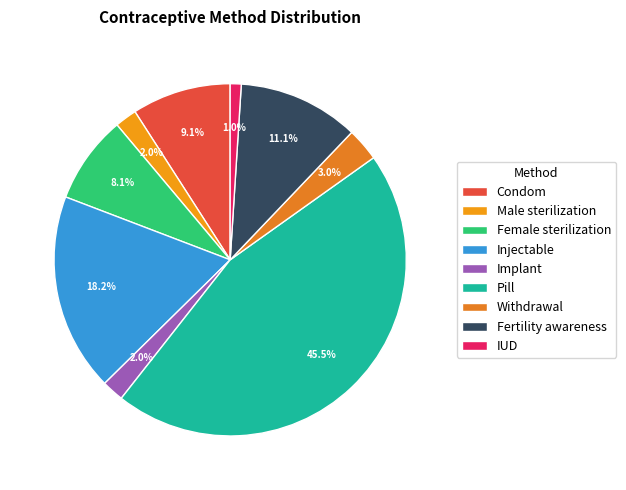

Between Injectable and Withdrawal, which is larger?

Injectable